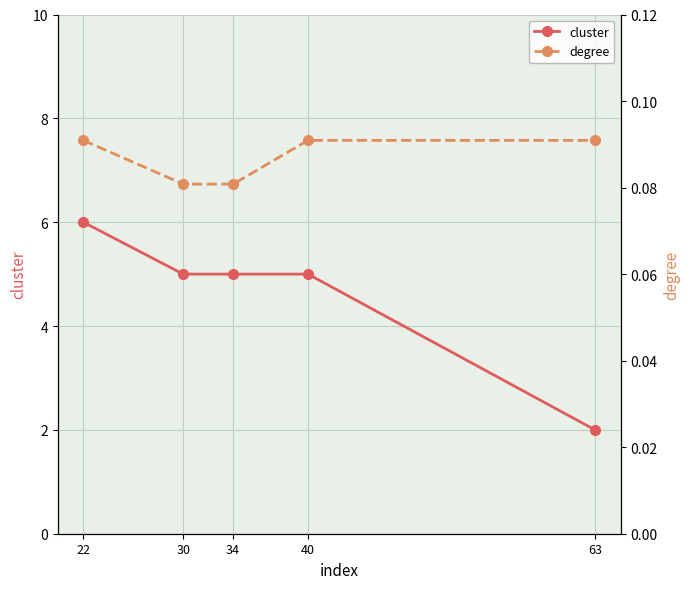

List the series in order of their peak value, highest first.

cluster, degree